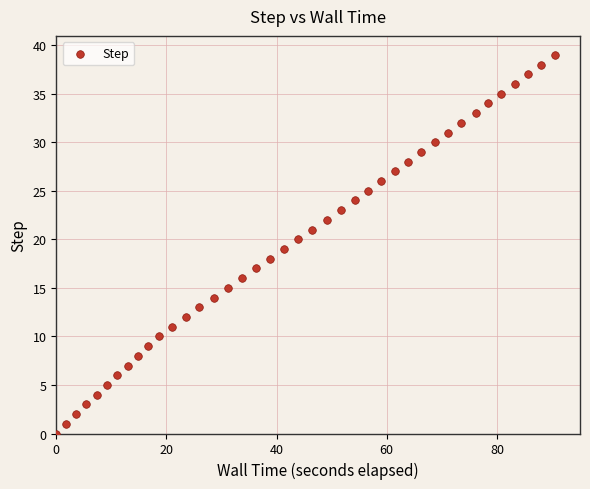

What is the range of Y values (max minus min)?

39